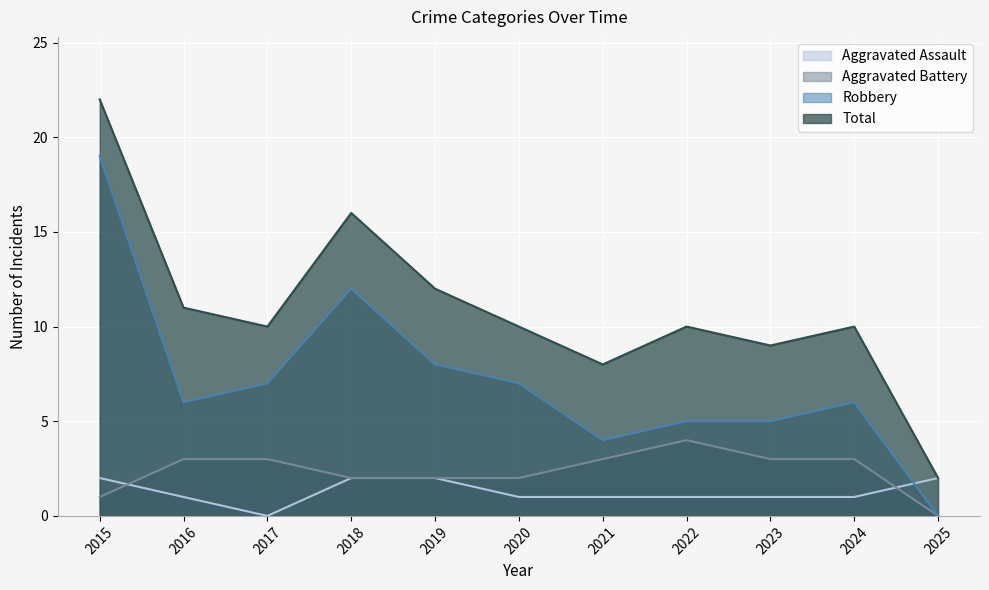

Reading right to left, what are all the values shown in this chart?

Aggravated Assault: 2	1	1	1	1	1	2	2	0	1	2
Aggravated Battery: 0	3	3	4	3	2	2	2	3	3	1
Robbery: 0	6	5	5	4	7	8	12	7	6	19
Total: 2	10	9	10	8	10	12	16	10	11	22